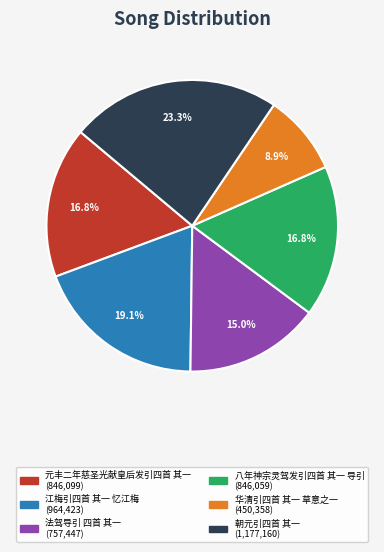

Is there any slice that represents more than half of the pie?

No